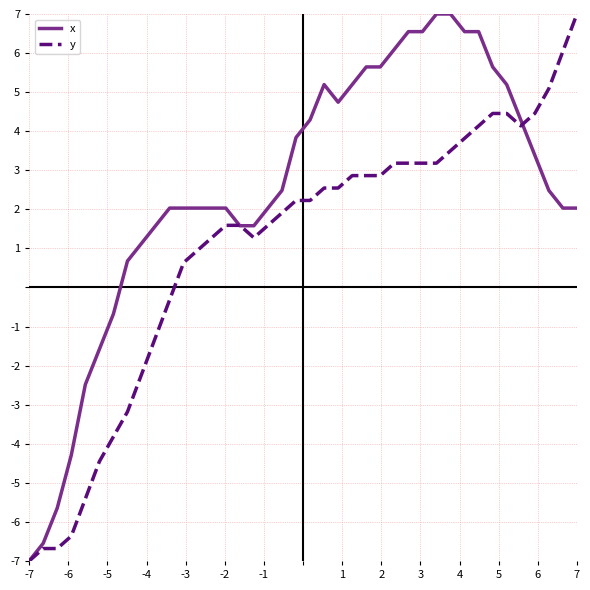

List the series in order of their overall mean, lowest first.

y, x